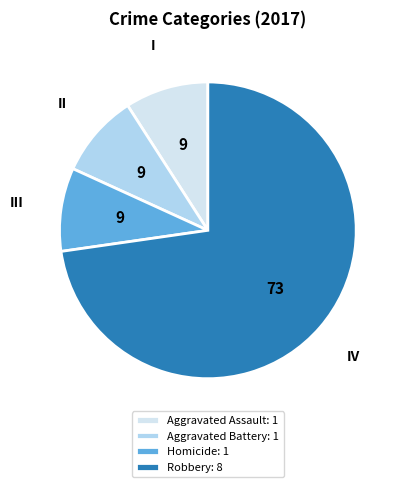

True or false: Homicide: 1 accounts for 19% of the total.

False